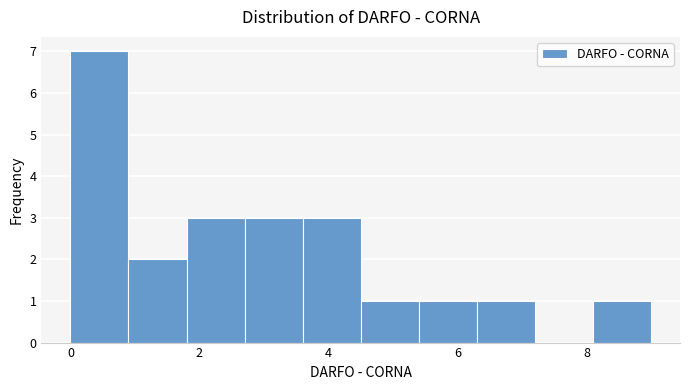

Reading left to right, list every bar in this chart as the range it spans on the x-axis followed by its height. Neither the bar edges nor the heights are printed on the chart, so give them approximately, as read against the axes.

0.0 to 0.9: 7
0.9 to 1.8: 2
1.8 to 2.7: 3
2.7 to 3.6: 3
3.6 to 4.5: 3
4.5 to 5.4: 1
5.4 to 6.3: 1
6.3 to 7.2: 1
7.2 to 8.1: 0
8.1 to 9.0: 1